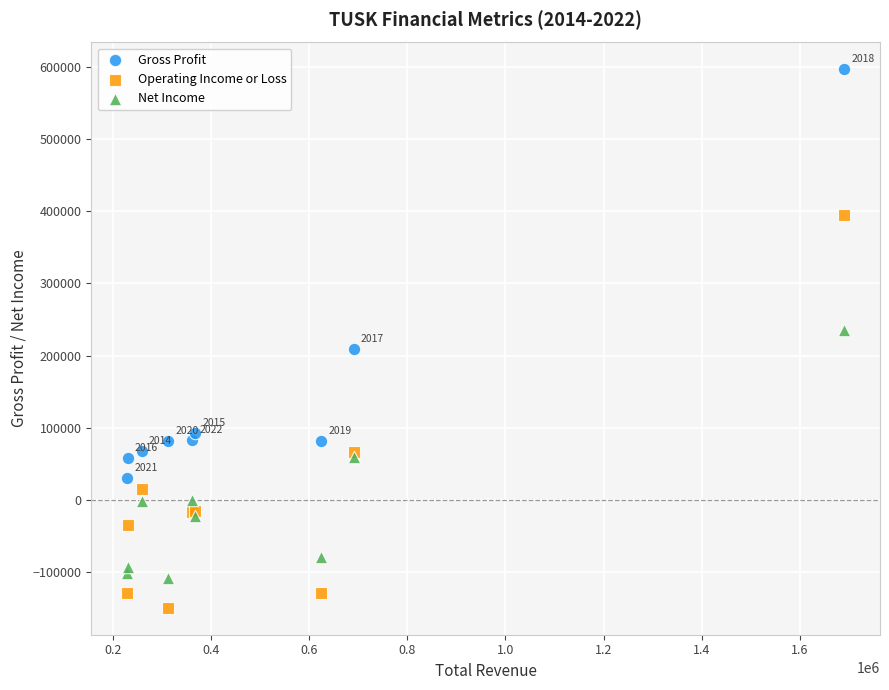

Which series reaches the maximum Y coordinate?

Gross Profit